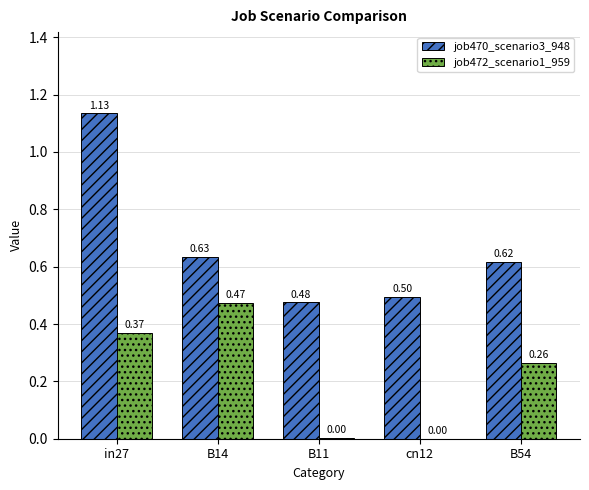

Does the chart contain stacked bars?

No